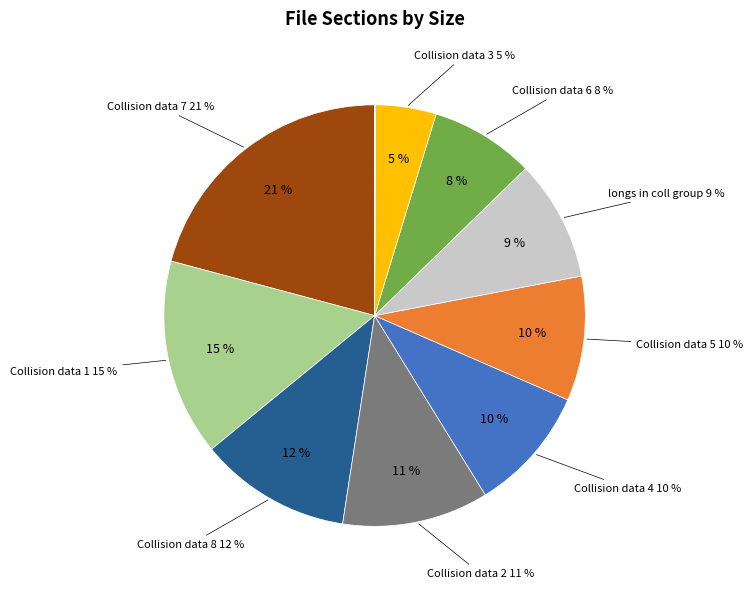

What is the ratio of the value at Collision data 5 to the value at Collision data 7?

0.5